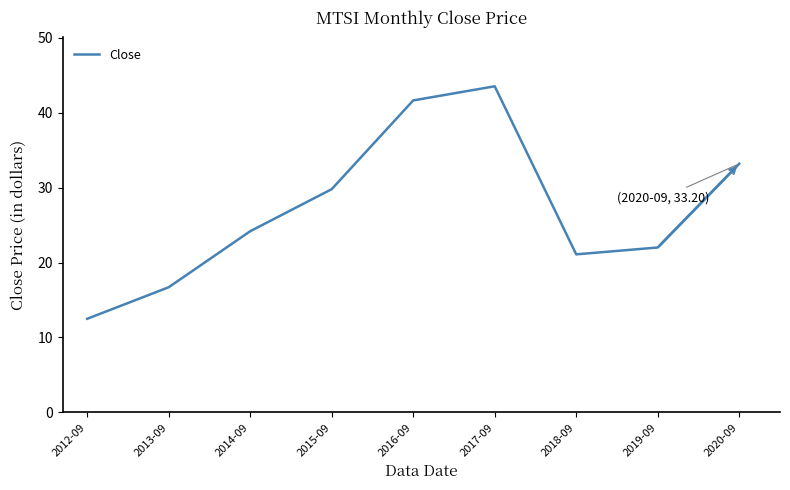

How many interior local valleys (lower than both neighbors) does the data have?

1